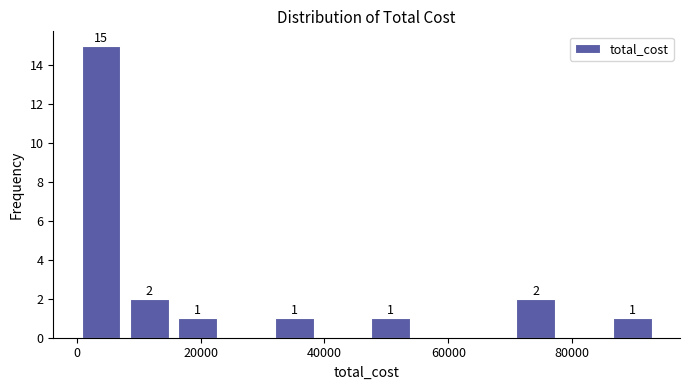

Around what value on the x-axis is the tallest bar? Give the approximate position of its centre, as read against the axis.

4000